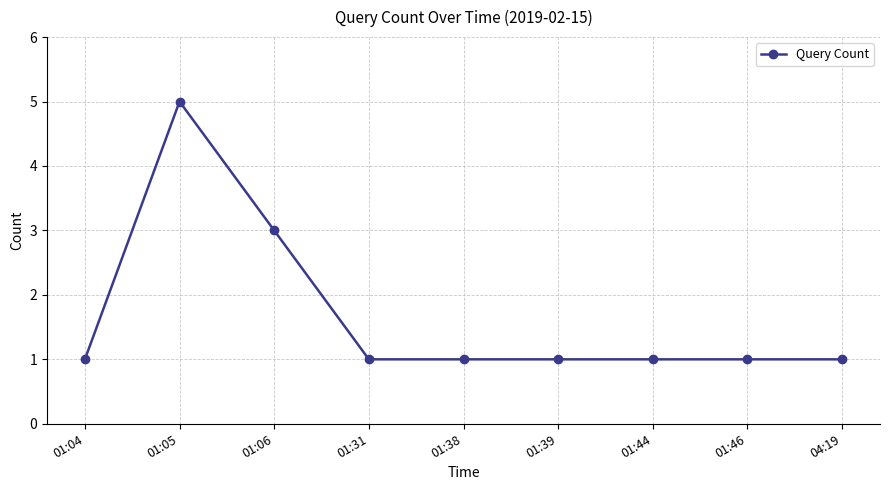

True or false: there are more than 0 points higher than both neighbors.

True